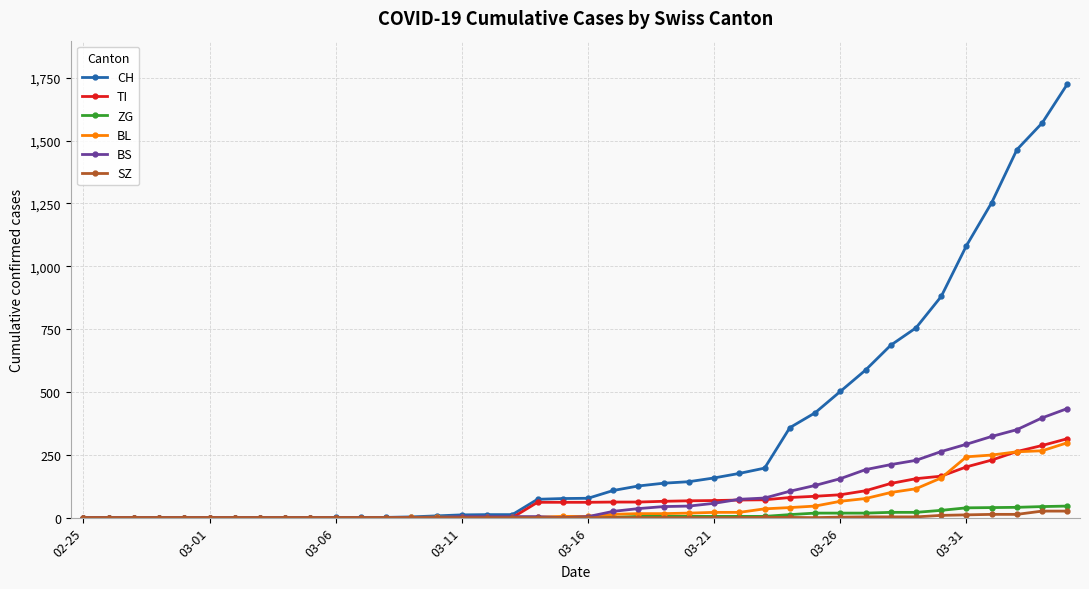

How many values in the BS series are below 4?

16